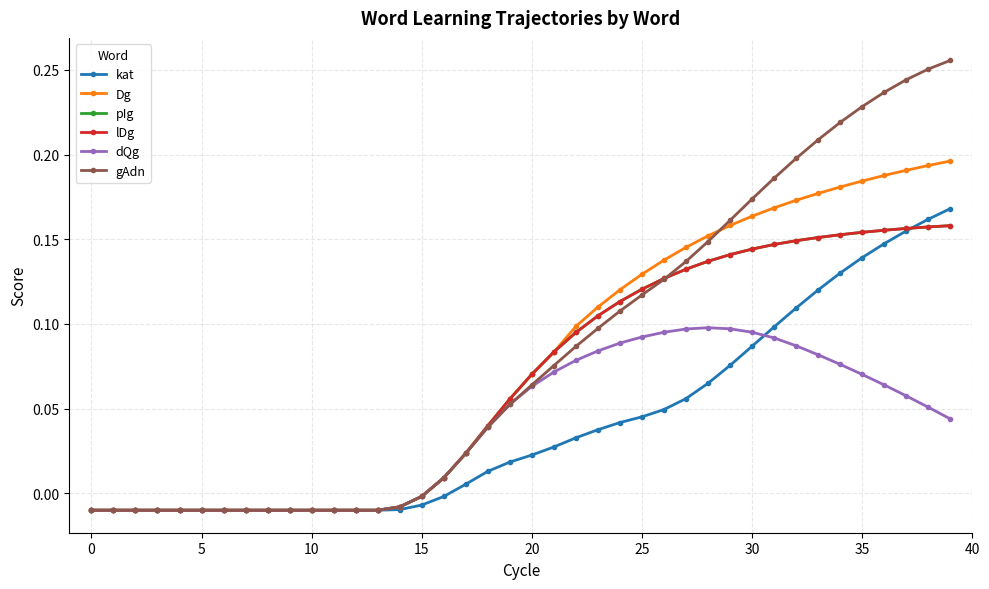

Is this an area chart (filled region under the line)?

No